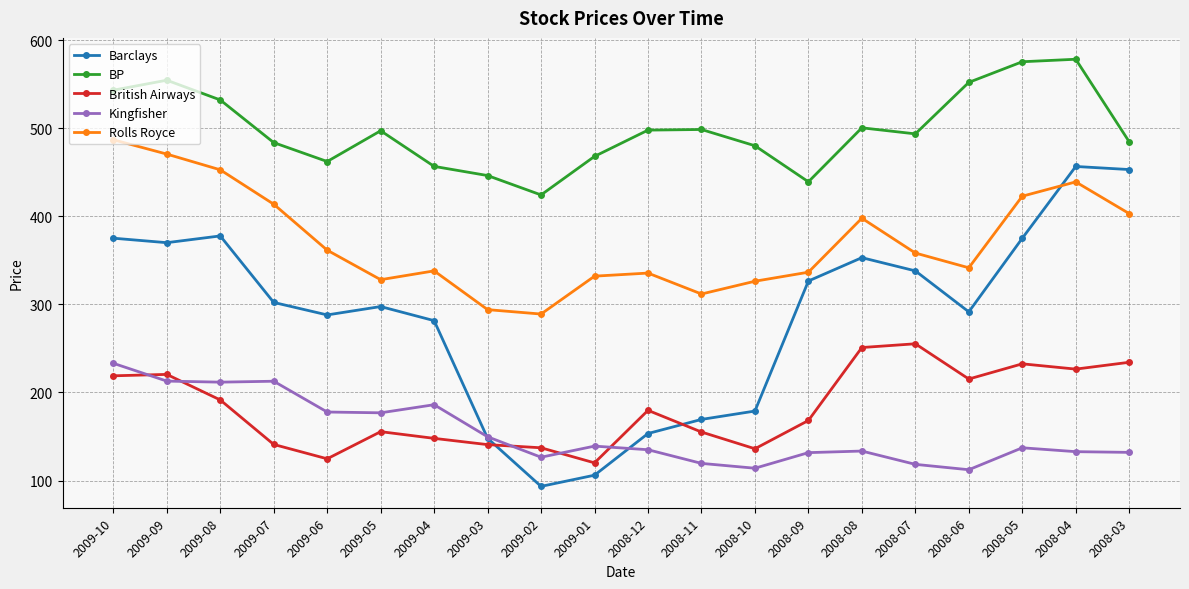

True or false: British Airways has more than 2 interior local peaks.

True